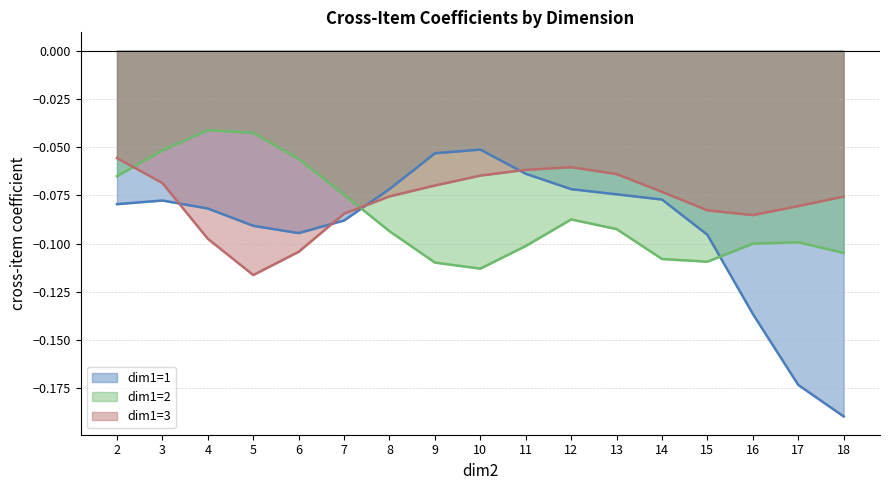

How many lines are shown in the chart?

3